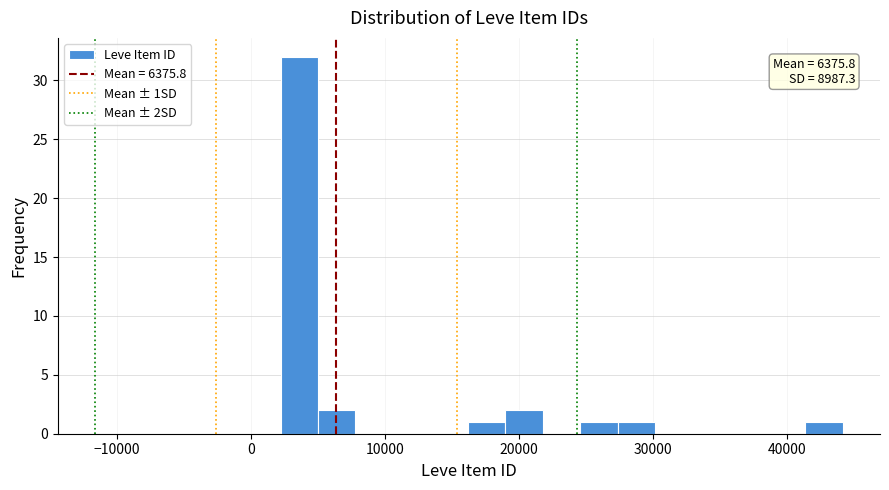

Read against the x-axis, roughly where is the centre of the tallest bar?

4000